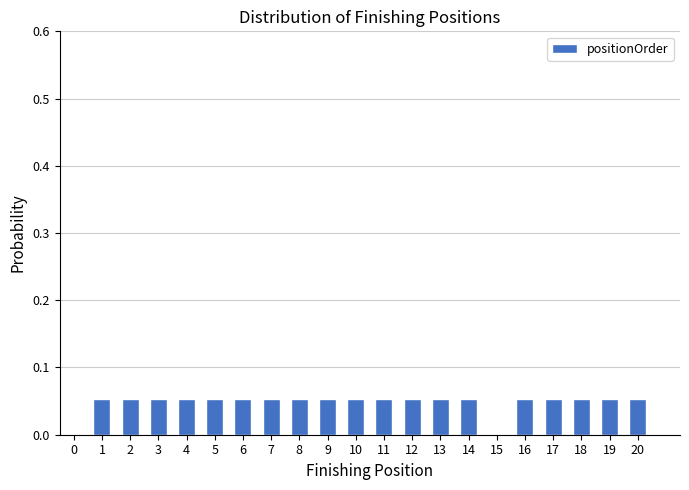

What is the sum of all values?

1.0